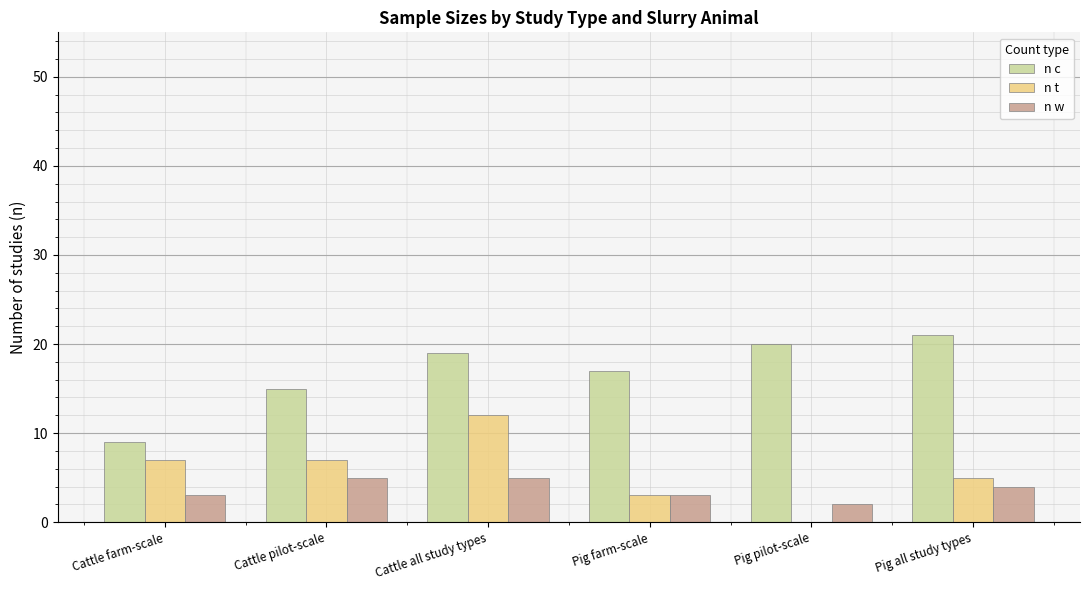

At which category is the sum across all series the highest?

Cattle all study types